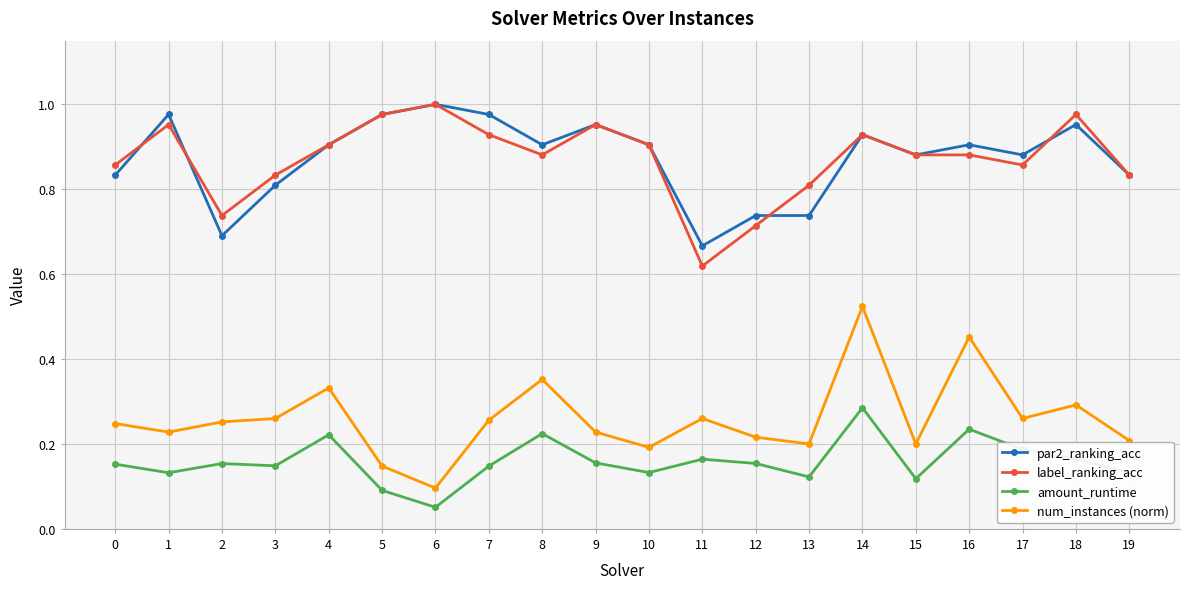

At which category is the sum across all series the highest?

14